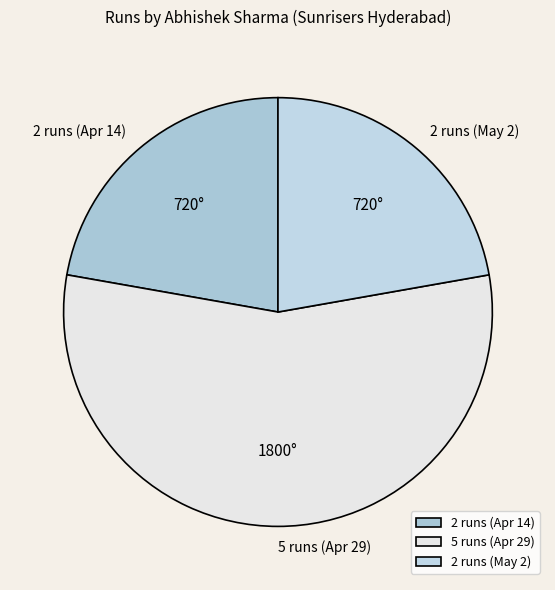

The 2 runs (May 2) slice represents 13% of the pie. True or false?

False